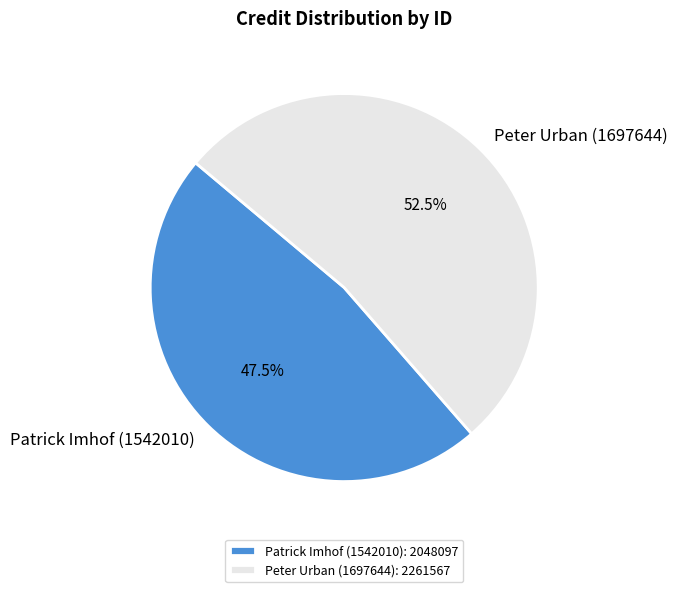

What is the ratio of the value at Peter Urban (1697644) to the value at Patrick Imhof (1542010)?

1.1